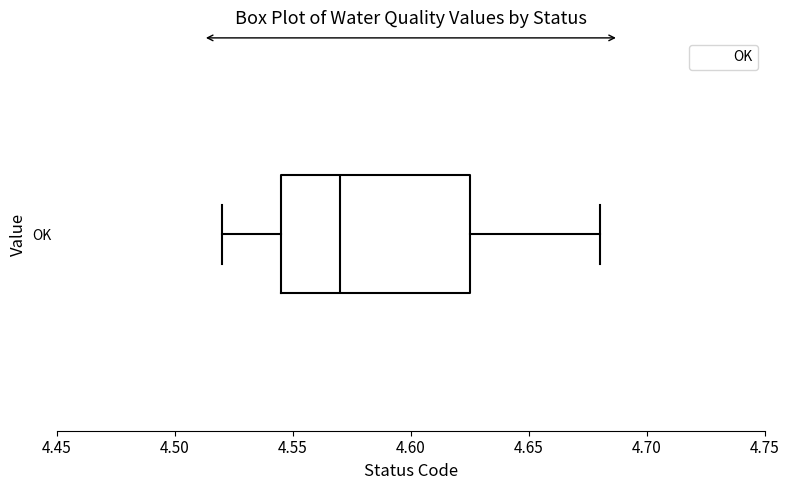

Where does the right whisker of the box for OK end on the x-axis? The values are not printed on the chart, so give them approximately, as read against the axis.

4.680